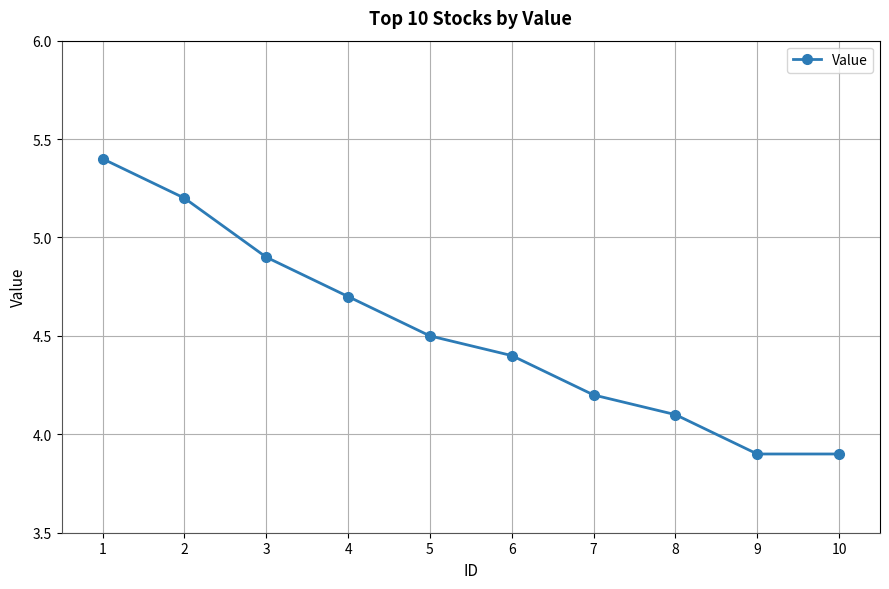

The chart shows a value of 4.9 at 3. True or false?

True